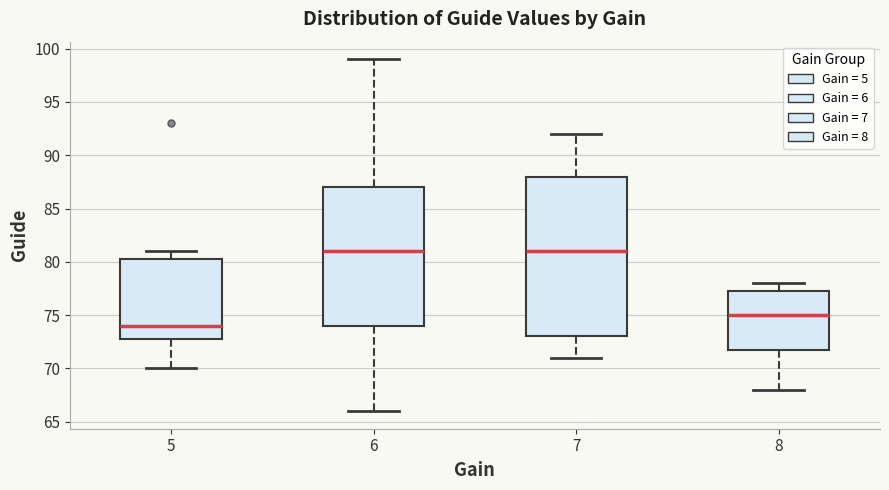

Comparing the boxes themselves (not the whiskers), which one is the tallest?

7